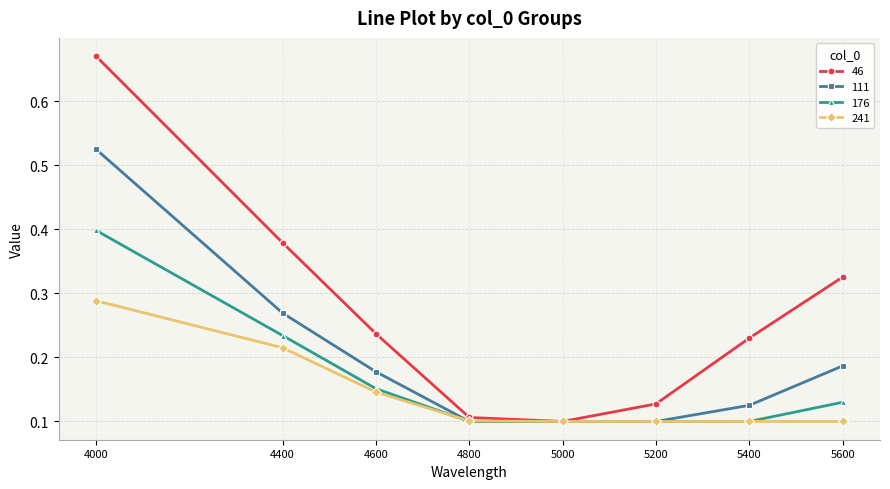

Count the 111 values in the range 0 to 1.

8